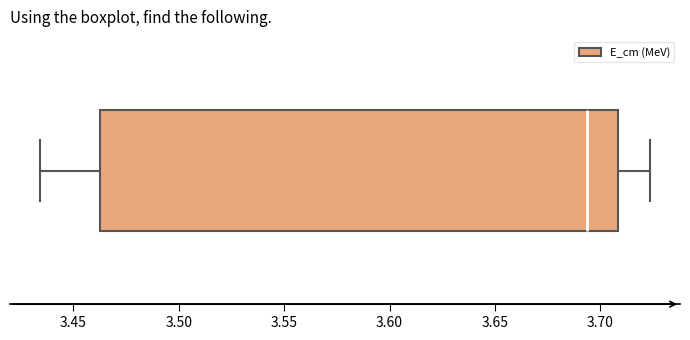

Where does the median line of the box sit on the x-axis? The values are not printed on the chart, so give them approximately, as read against the axis.

3.695